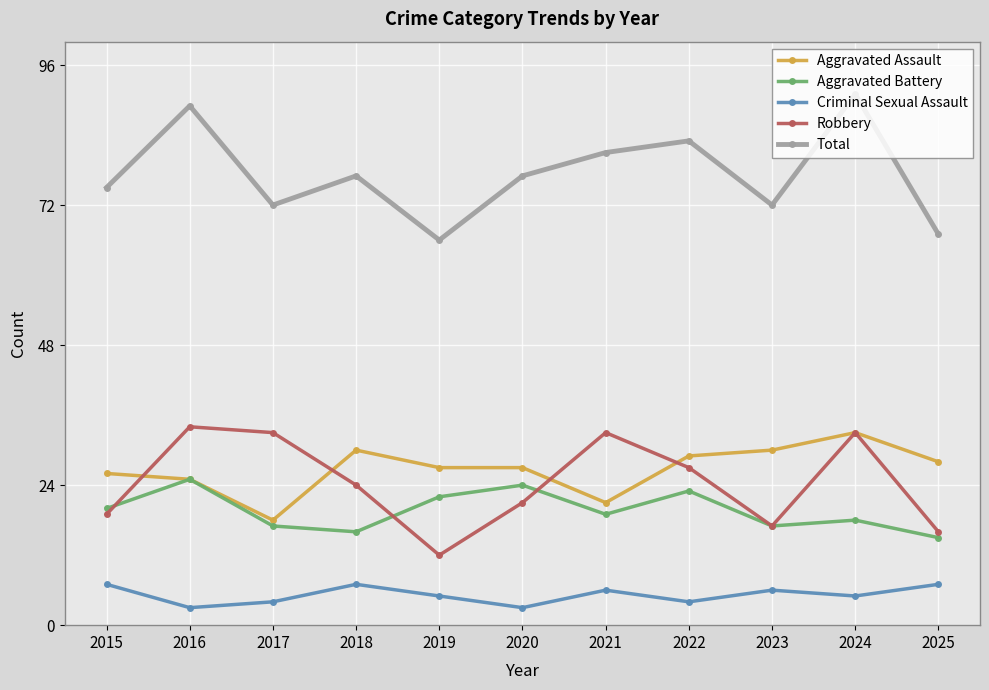

What is the total value across all series at 2017?

144